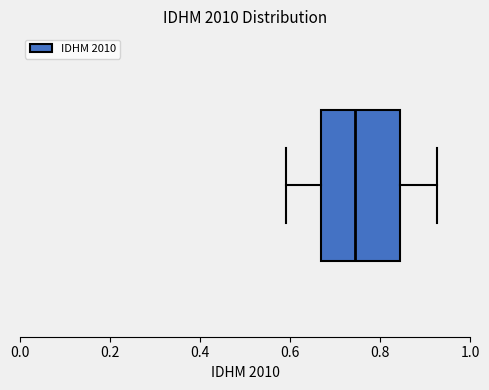

Transcribe this box plot: give where the median line is, the range the box spans, and where the two whiskers end, as read against the x-axis. The values are not printed on the chart, so give them approximately, as read against the axis.

median 0.74, box 0.66 to 0.84, whiskers 0.60 to 0.92